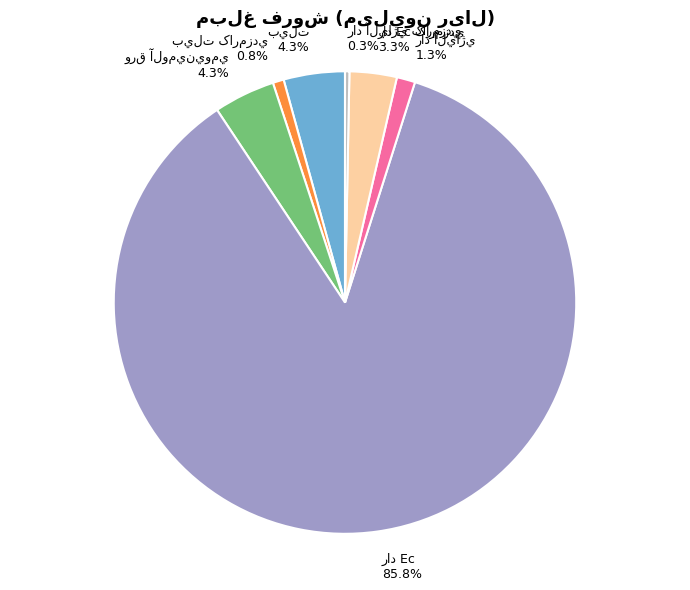

To the nearest percent, what is the average slice percentage?

14%